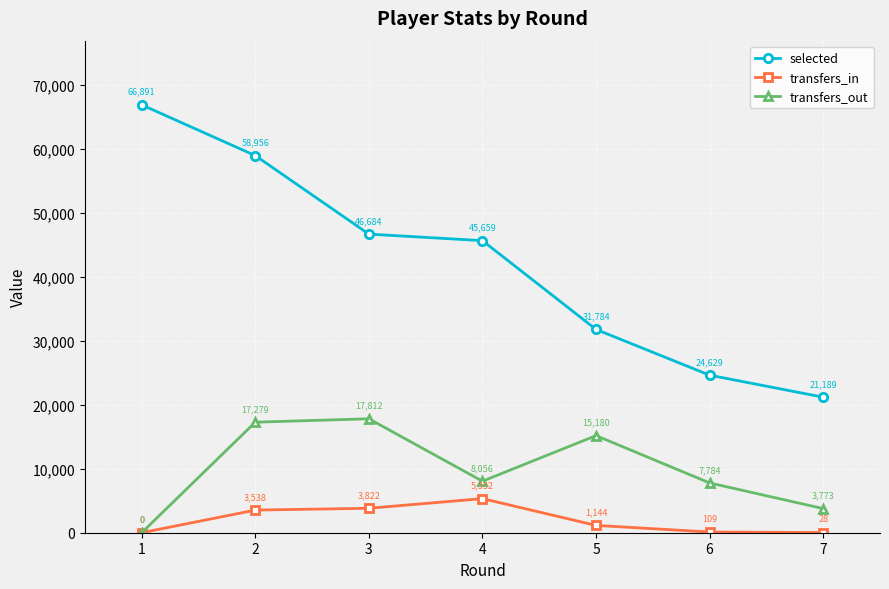

The transfers_out series shows 0 at 1. True or false?

True